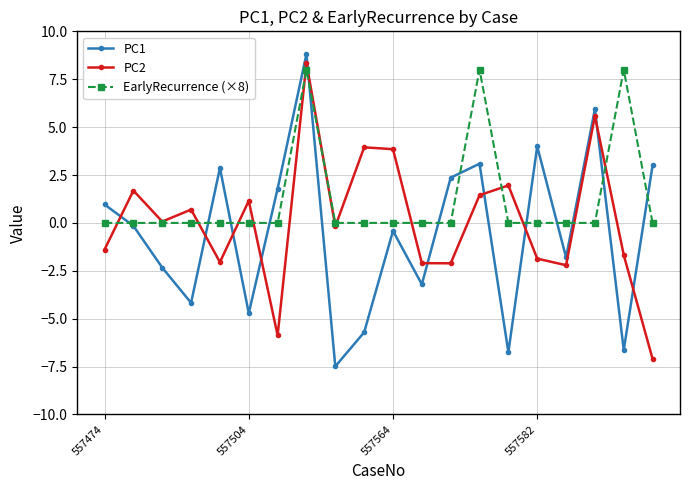

List the series in order of their overall mean, lowest first.

PC1, PC2, EarlyRecurrence (×8)